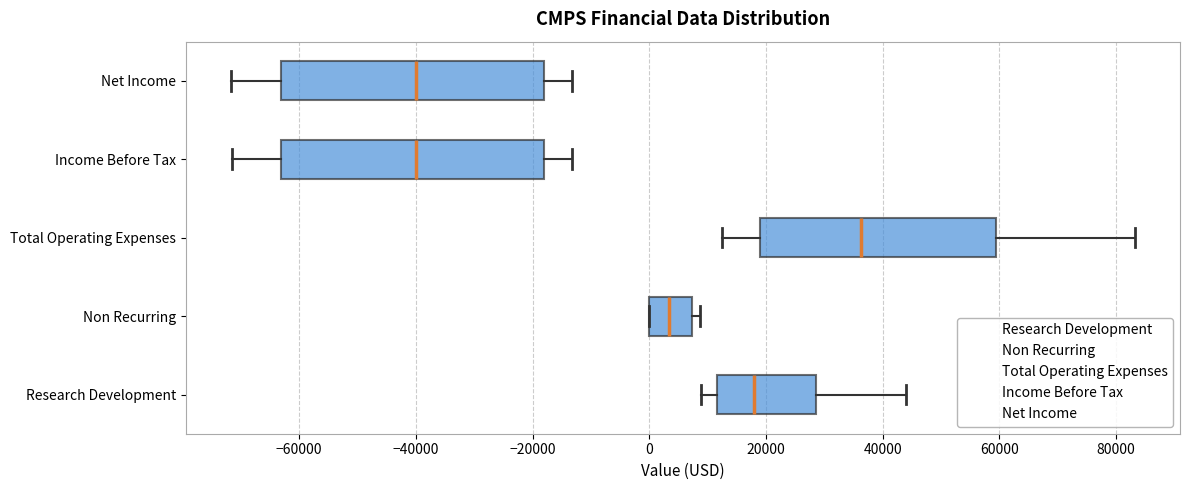

Which box has the furthest to the right median line?

Total Operating Expenses